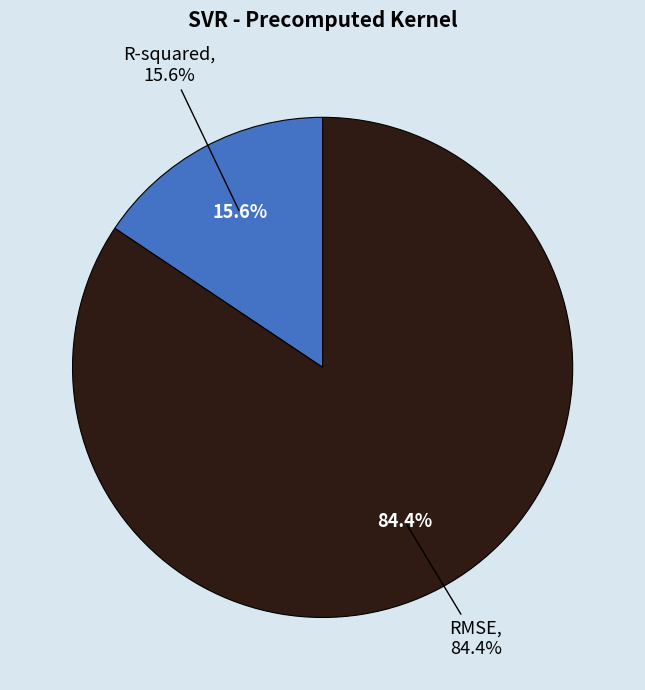

Do R-squared and RMSE together represent more than half of the pie?

Yes